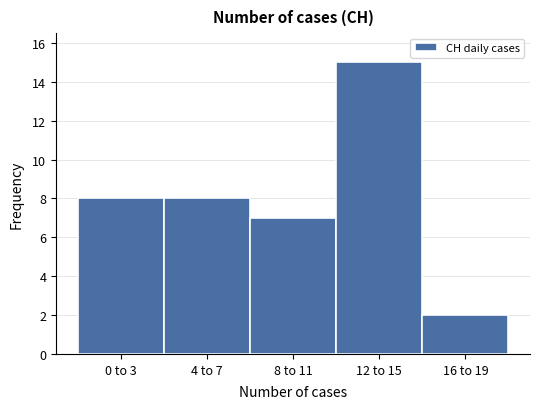

Reading right to left, list all the values displayed in this chart.

2	15	7	8	8